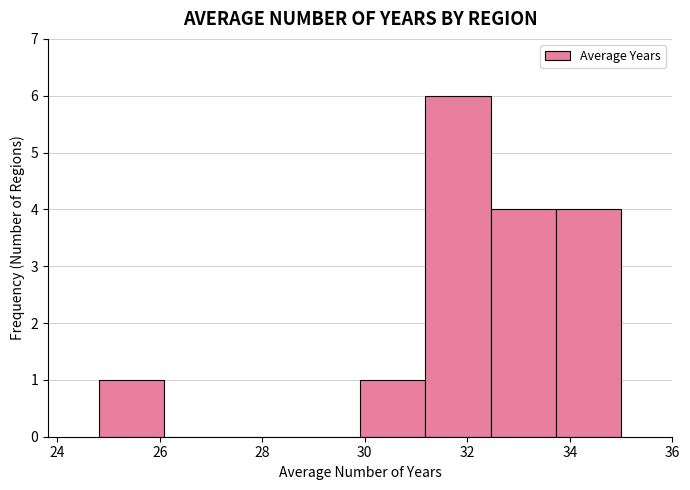

Which range on the x-axis has the tallest bar?

31.2 to 32.4